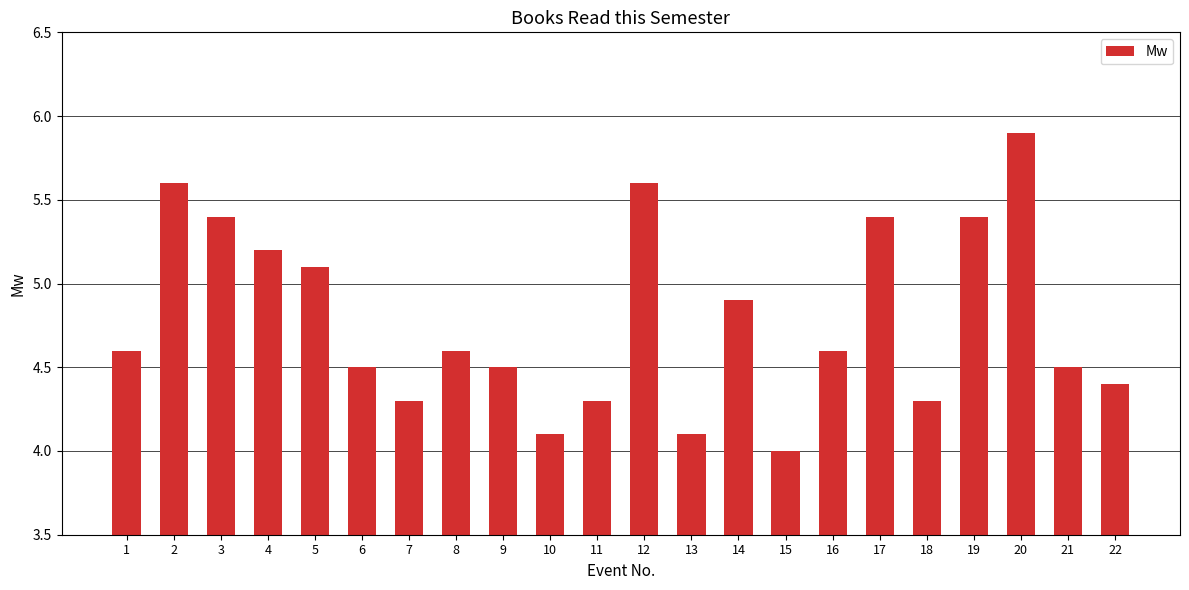

What is the sum of the values at 11 and 8?

8.9